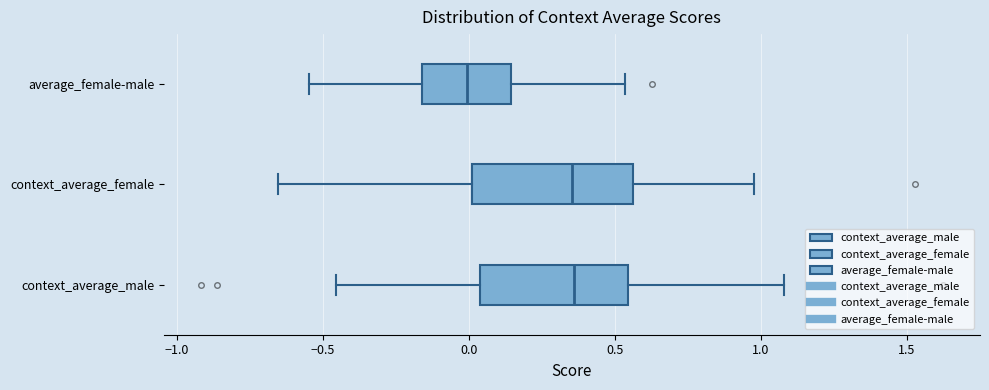

Which box has the furthest to the left median line?

average_female-male